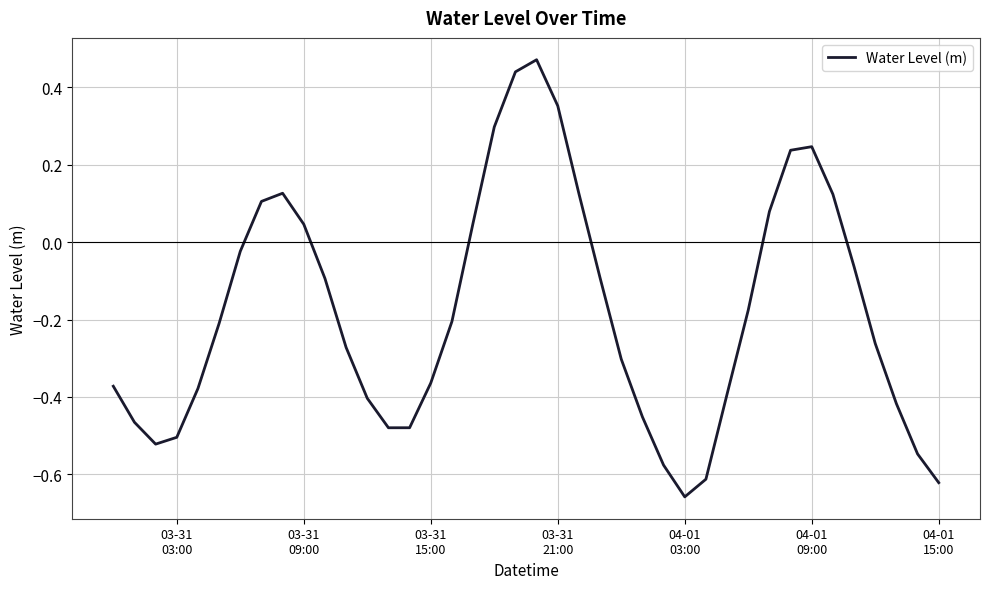

What is the difference between the maximum and minimum values?

1.1